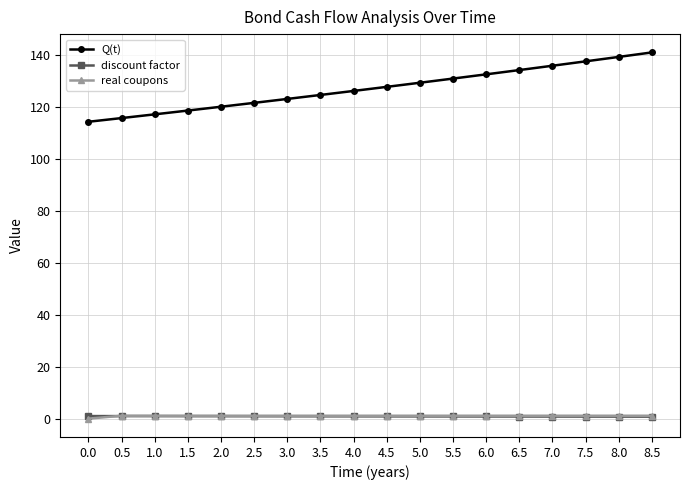

Which label corresponds to the largest value in the chart?

8.5